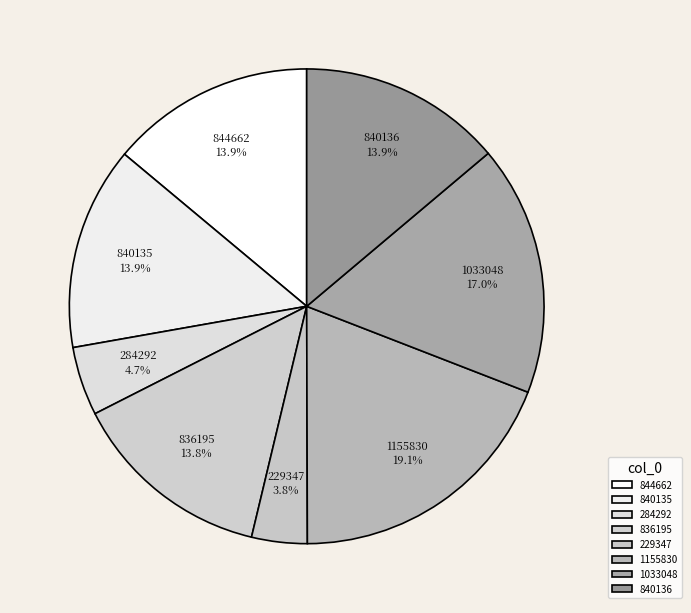

Combined, what portion of the pie is 229347 and 844662?

17.7%